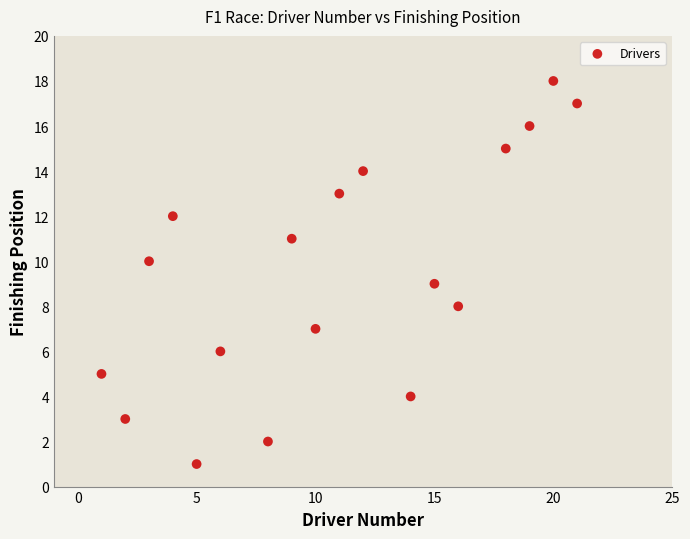

What is the range of Y values (max minus min)?

17